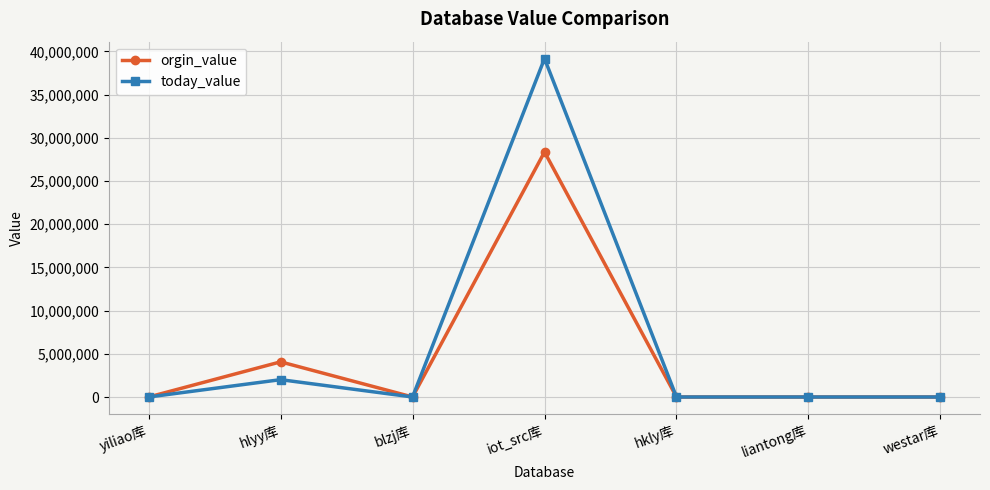

What is the label of the 2nd point from the left?

hlyy库